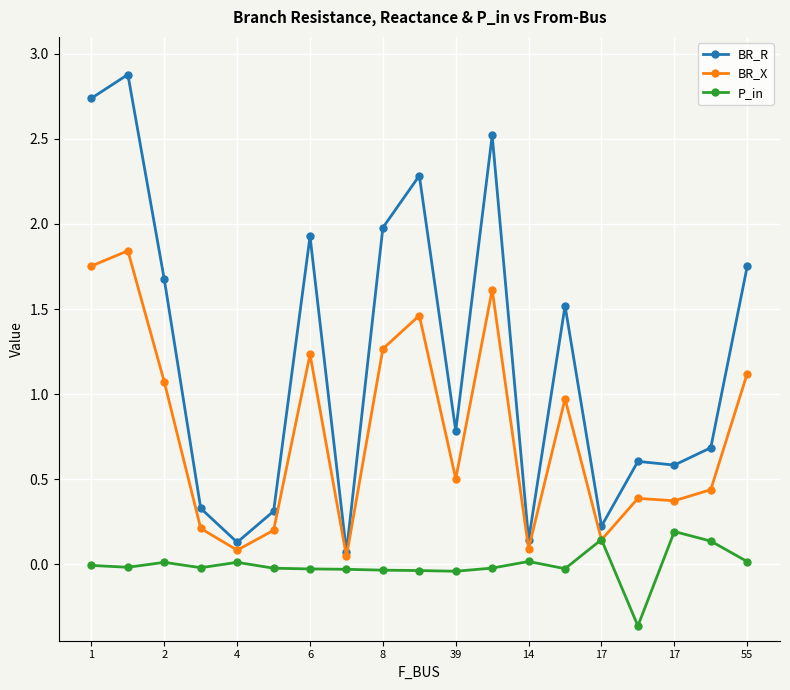

Rank the series by their maximum value, from lowest to highest.

P_in, BR_X, BR_R